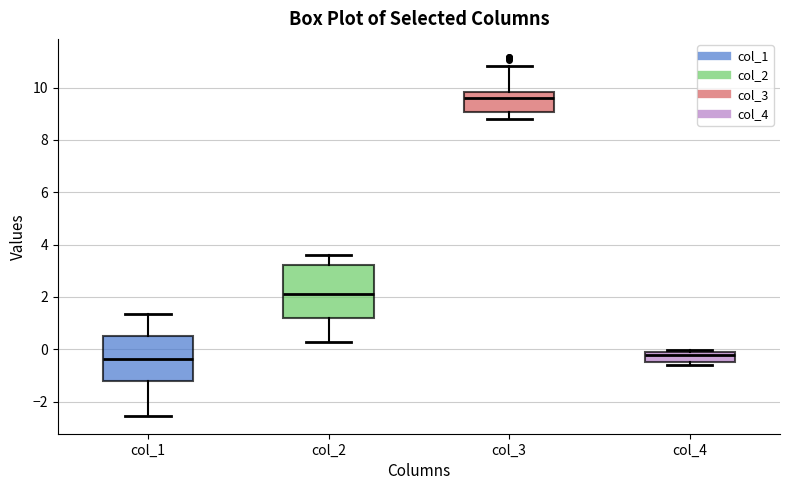

Where does the upper whisker of the box for col_3 end on the y-axis? The values are not printed on the chart, so give them approximately, as read against the axis.

10.8